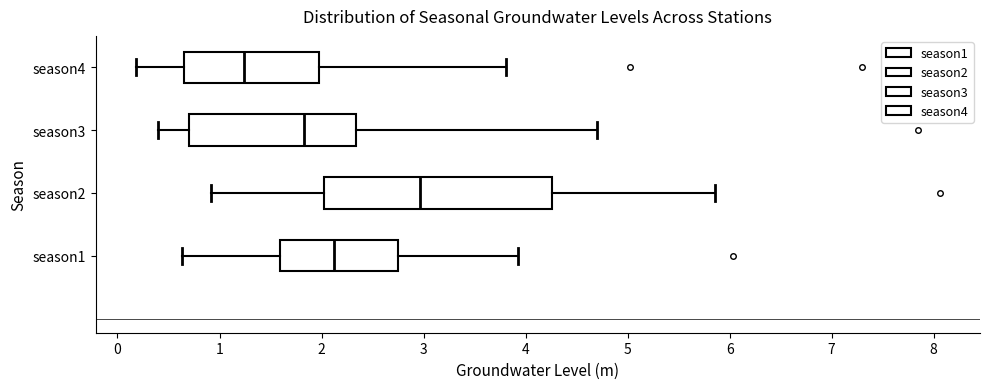

Which box has the furthest to the left median line?

season4